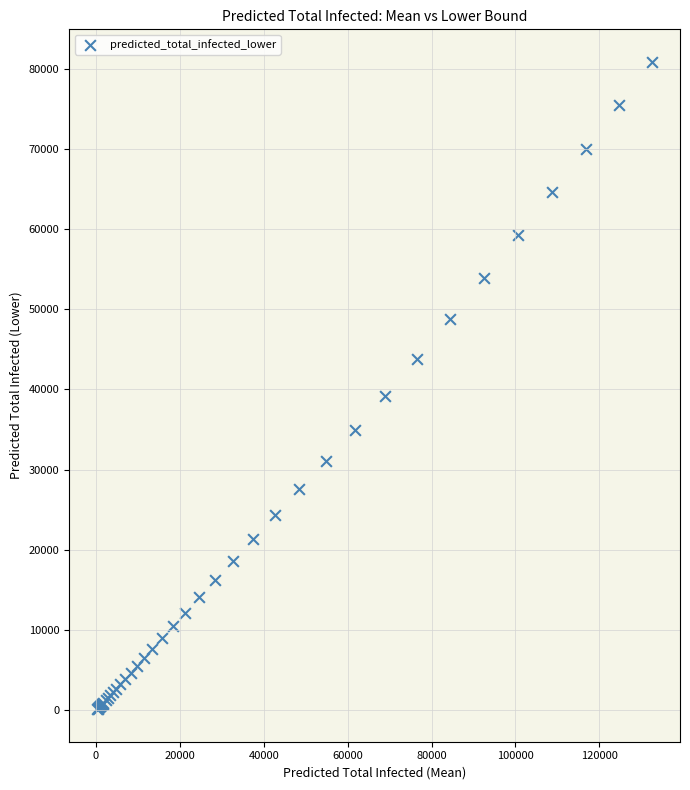

What Y value in the scatter plot is closest to 40475?

39217